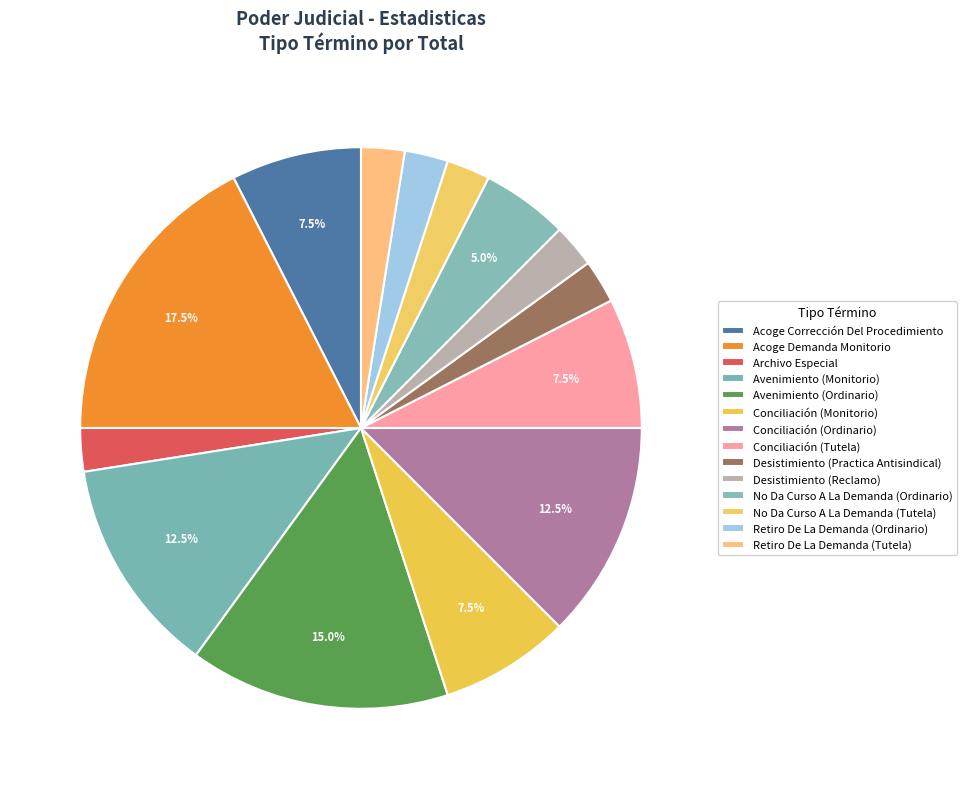

Which category has the biggest portion of the pie?

Acoge Demanda Monitorio